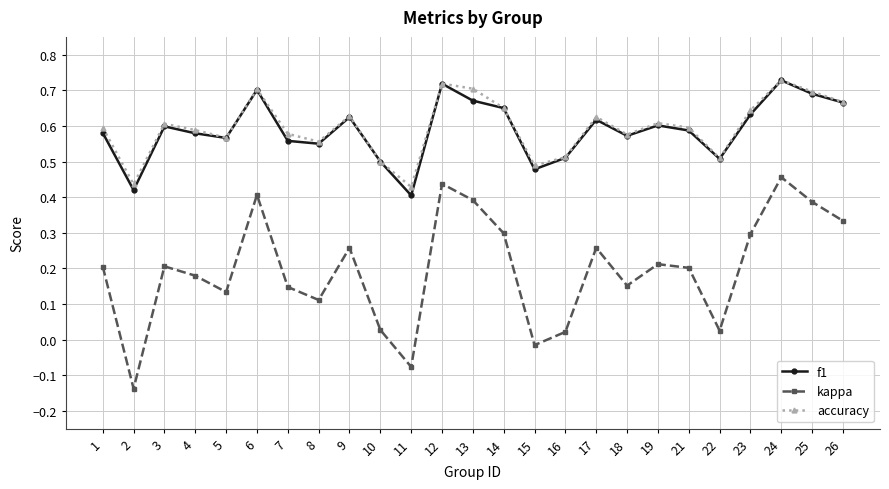

Is it true that kappa equals 0.3 at 26?

True